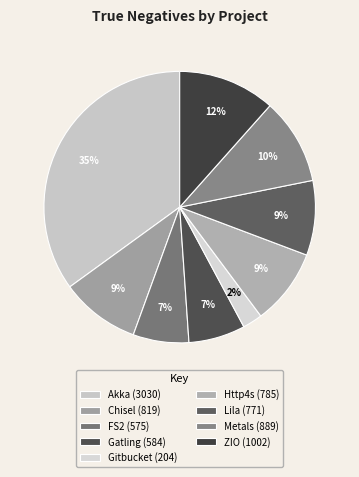

Which category has the smallest portion of the pie?

Gitbucket